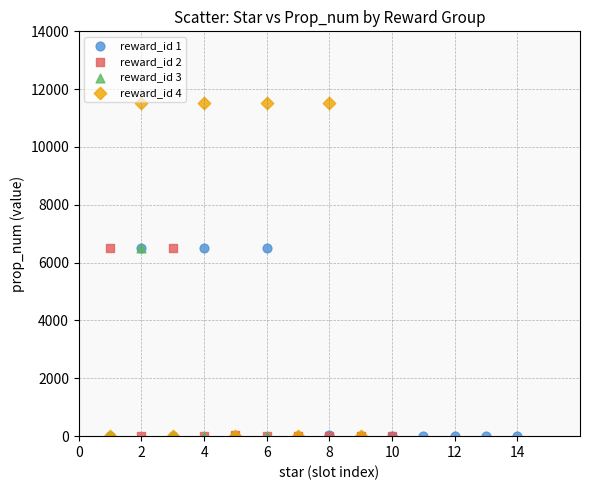

Which series has the widest spread of Y values?

reward_id 4